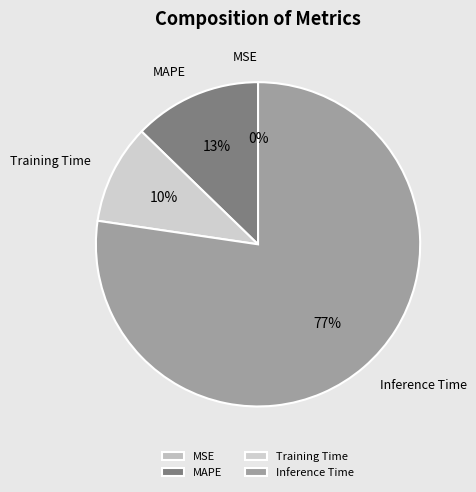

The Training Time slice represents 10% of the pie. True or false?

True